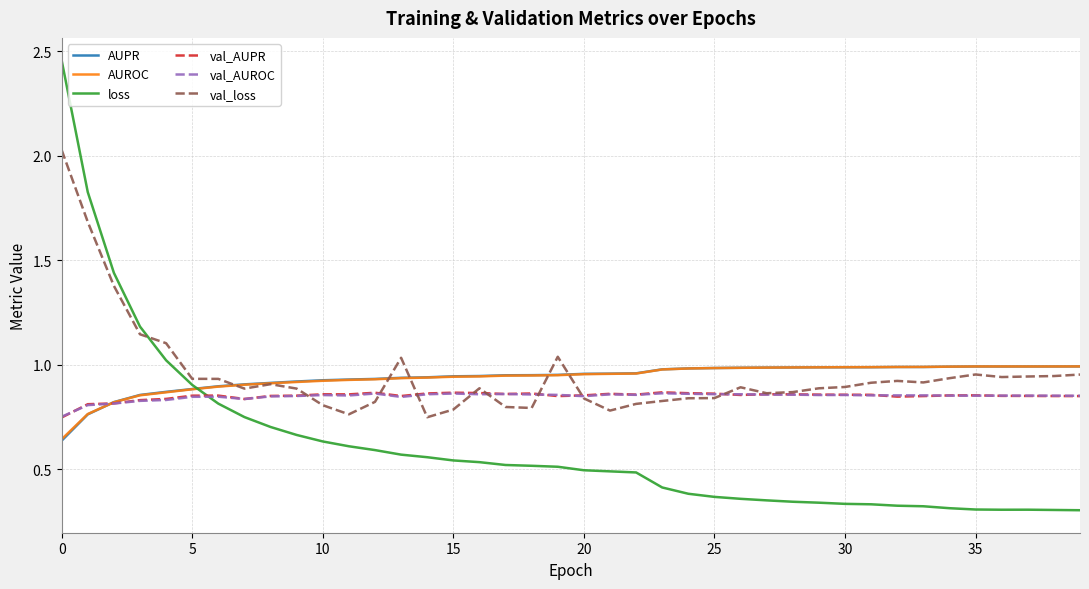

Which series ends up on top after the final intersection of val_loss and loss?

val_loss